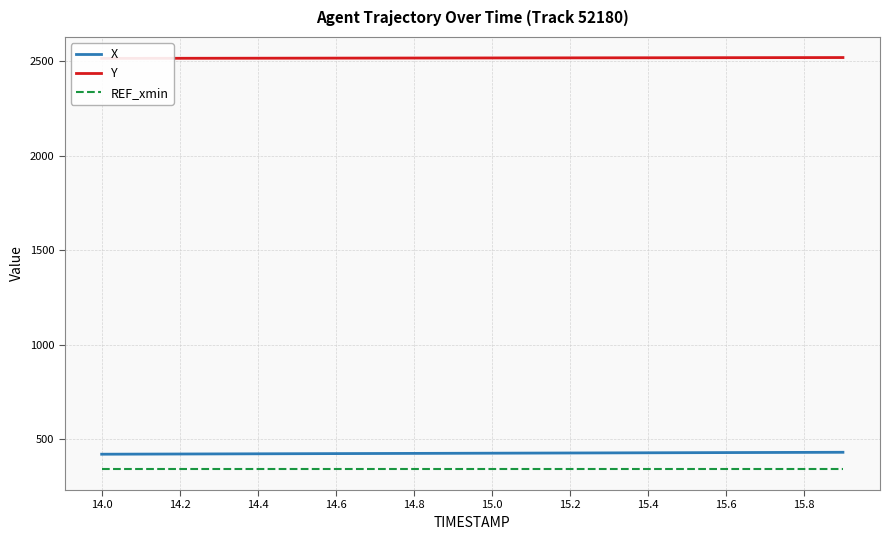

Reading left to right, extract all data points from this chart.

X: 421.0	421.6	422.1	422.6	423.2	423.7	424.2	424.8	425.3	425.9	426.4	426.9	427.5	428.0	428.5	429.1	429.6	430.1	430.7	431.2
Y: 2513.7	2513.9	2514.1	2514.4	2514.6	2514.8	2515.1	2515.3	2515.5	2515.8	2516.0	2516.2	2516.4	2516.7	2516.9	2517.2	2517.4	2517.6	2517.8	2518.1
REF_xmin: 340.5	340.5	340.5	340.5	340.5	340.5	340.5	340.5	340.5	340.5	340.5	340.5	340.5	340.5	340.5	340.5	340.5	340.5	340.5	340.5